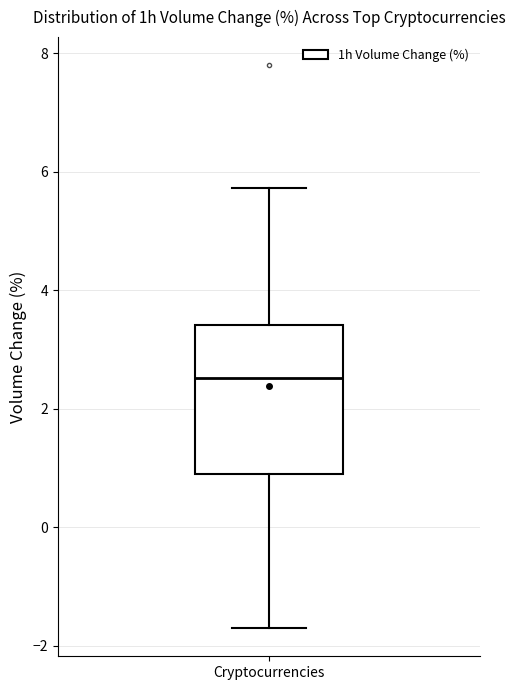

Read this box plot against the y-axis: the position of the median line, the range covered by the box, and the ends of both whiskers. The values are not printed on the chart, so give them approximately, as read against the axis.

median 2.6, box 0.8 to 3.4, whiskers -1.6 to 5.8